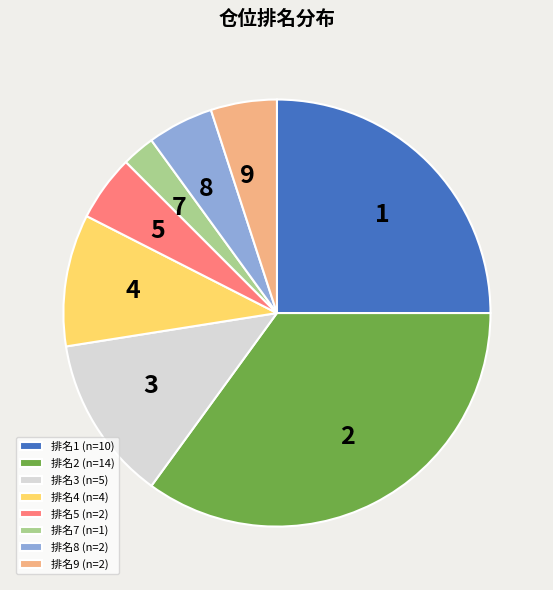

The 排名9 (n=2) slice represents 5% of the pie. True or false?

True